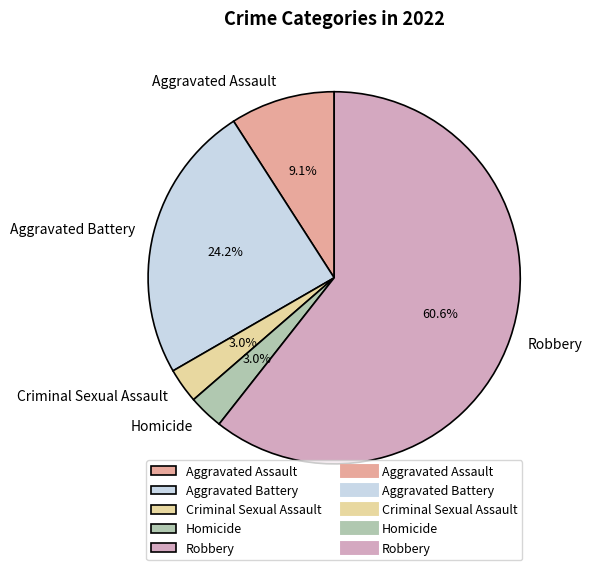

Is there a majority slice in this chart?

Yes